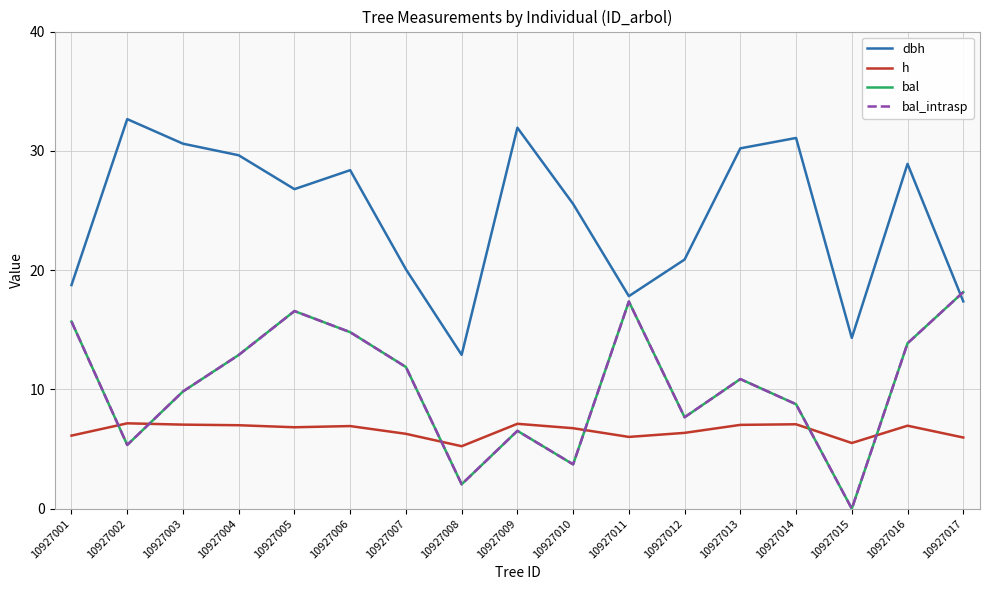

What is the spread (max minus min) of values at 10927003?

23.6